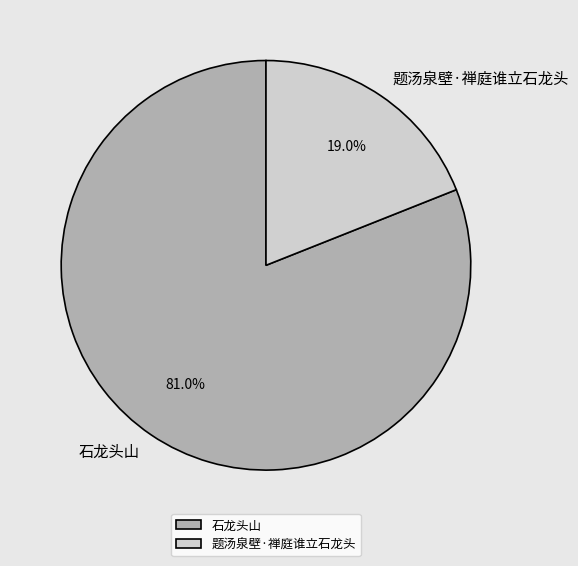

Which slice is the smallest?

题汤泉壁·禅庭谁立石龙头